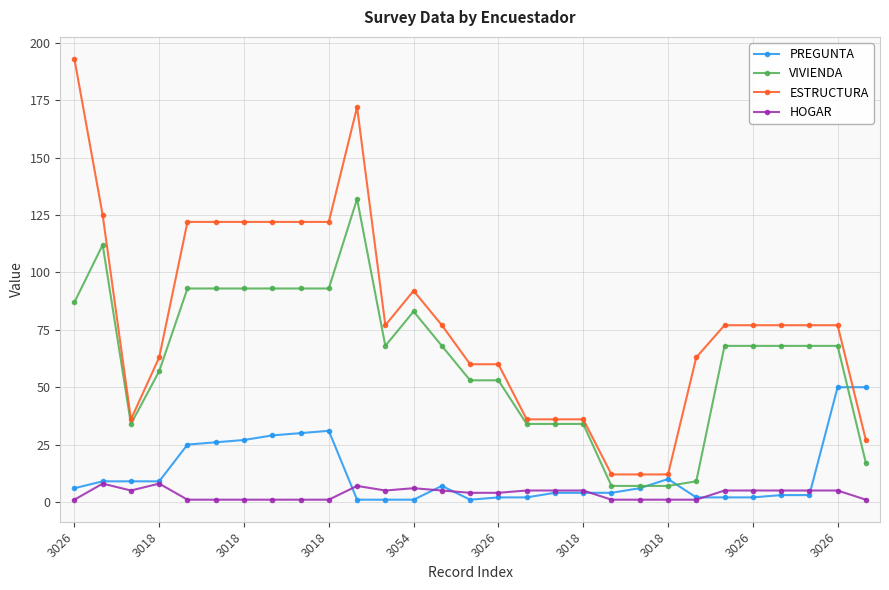

What is the minimum value for PREGUNTA?

1